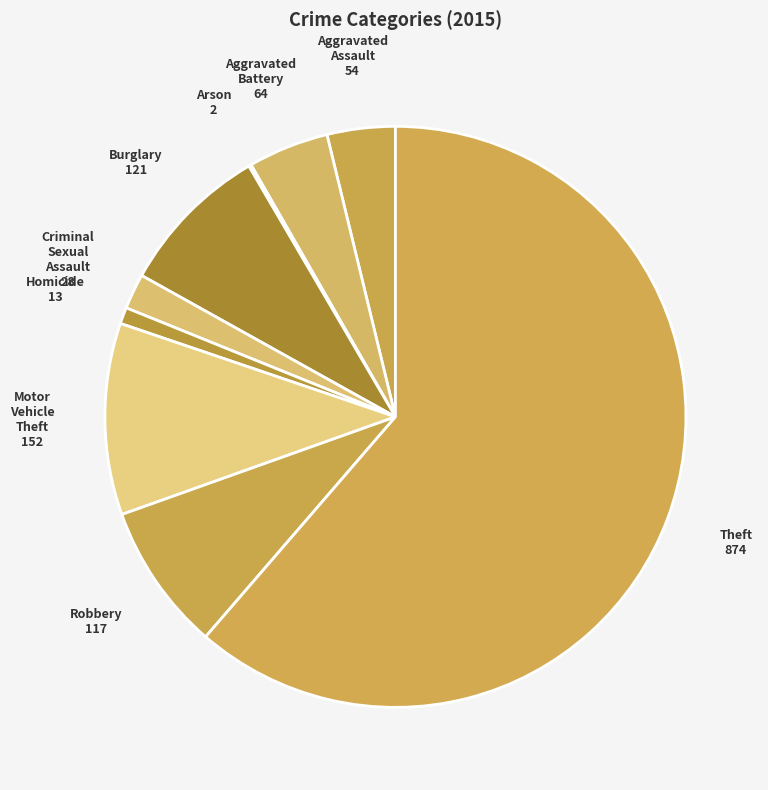

How many slices are in this pie chart?

9